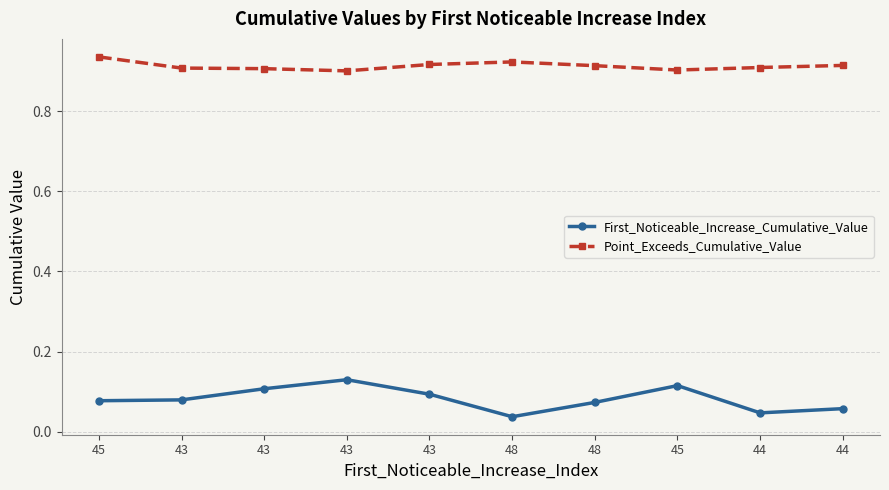

What is the difference between the maximum and minimum values in the First_Noticeable_Increase_Cumulative_Value series?

0.1